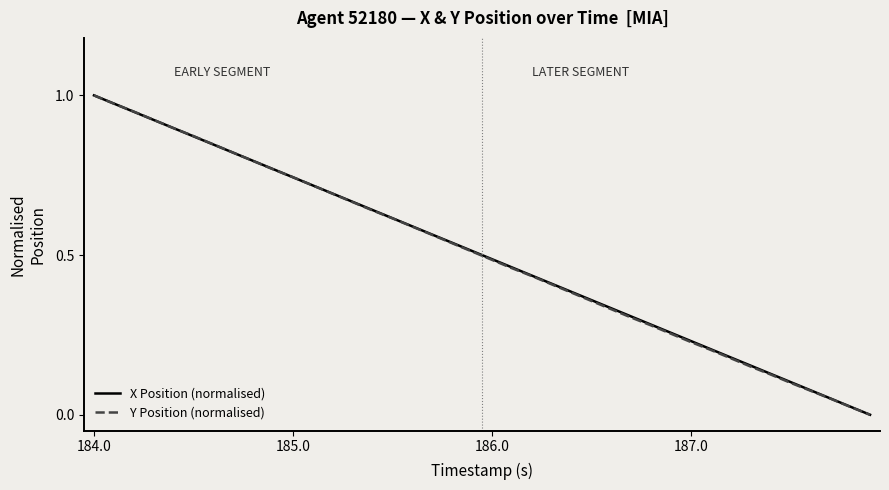

Rank the series by their average value, from lowest to highest.

Y Position (normalised), X Position (normalised)